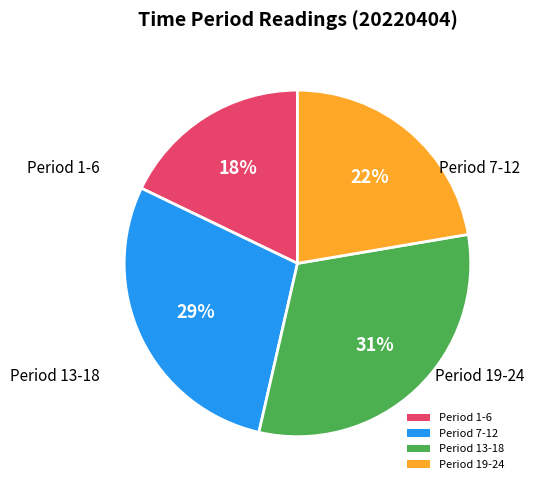

True or false: Period 7-12 accounts for 29% of the total.

True